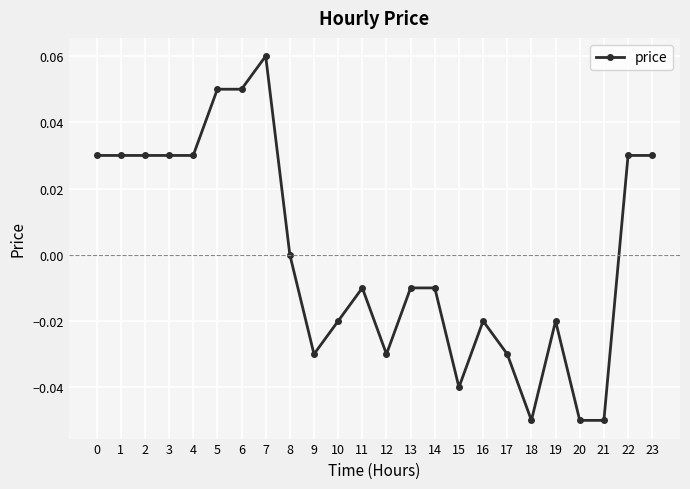

Between 6 and 14, which is larger?

6